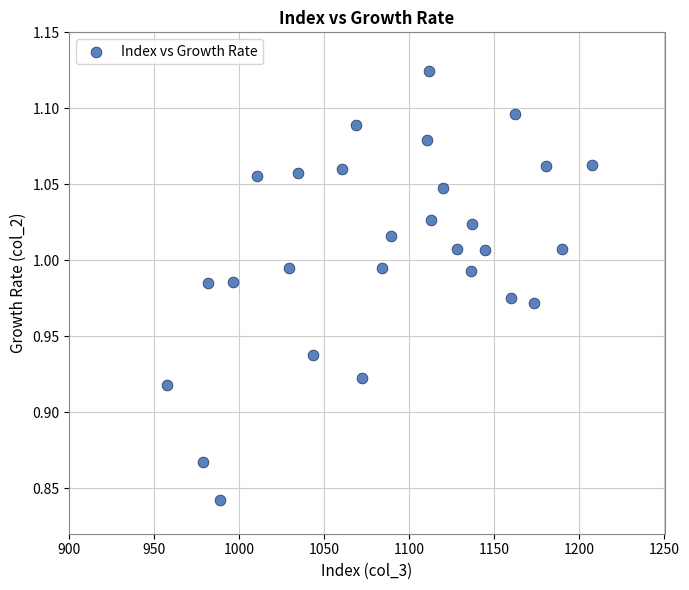

What is the range of Y values (max minus min)?

0.3